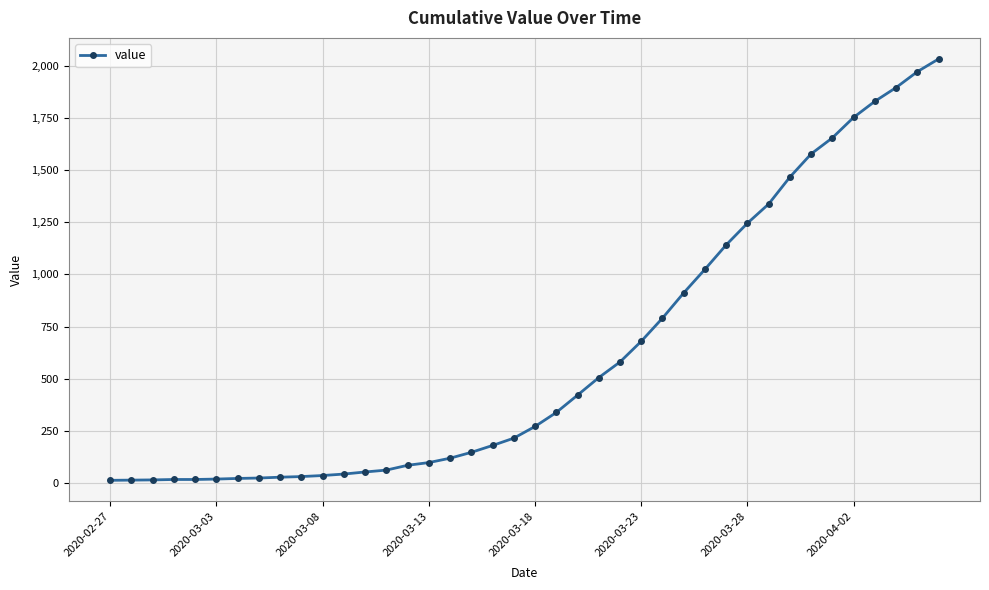

What is the greatest value displayed?

2032